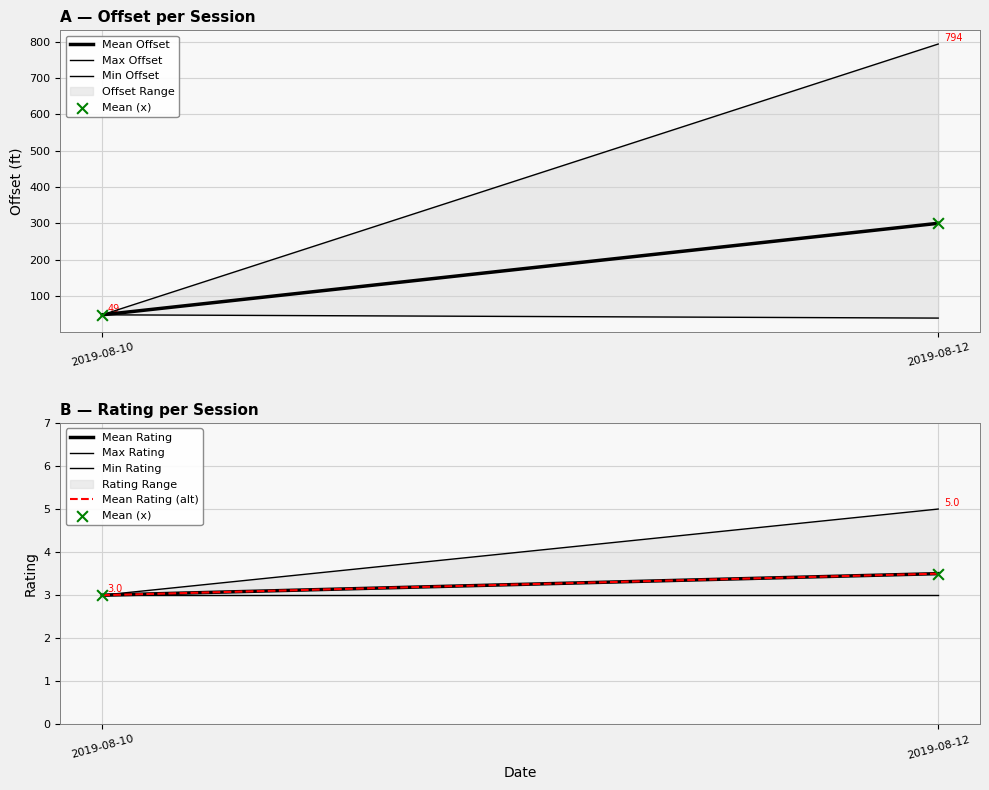

Which series has the largest total across all categories?

offset